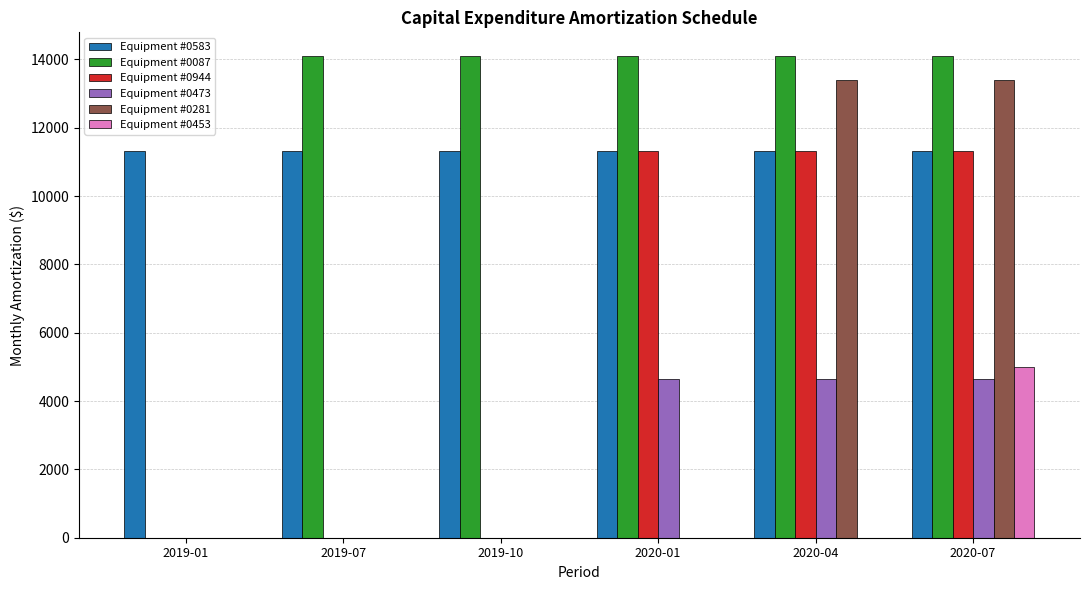

Are the bars horizontal?

No